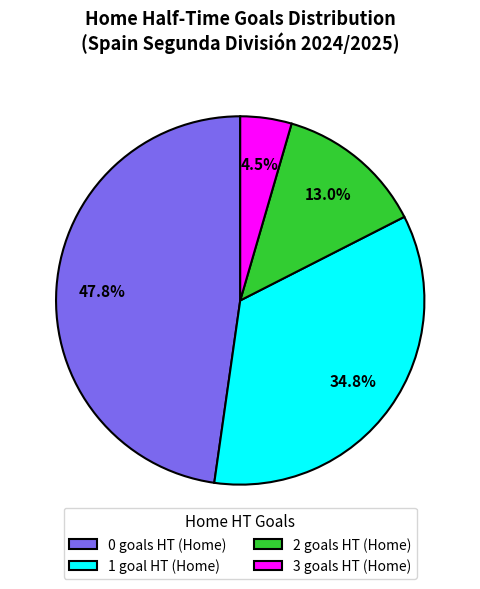

How many slices are in this pie chart?

4